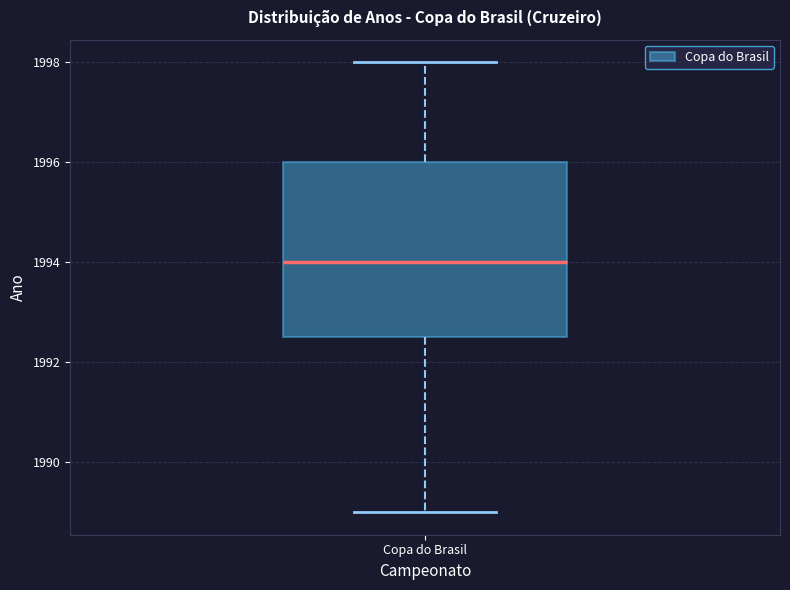

Transcribe this box plot: give where the median line is, the range the box spans, and where the two whiskers end, as read against the y-axis. The values are not printed on the chart, so give them approximately, as read against the axis.

median 1994.0, box 1992.6 to 1996.0, whiskers 1989.0 to 1998.0